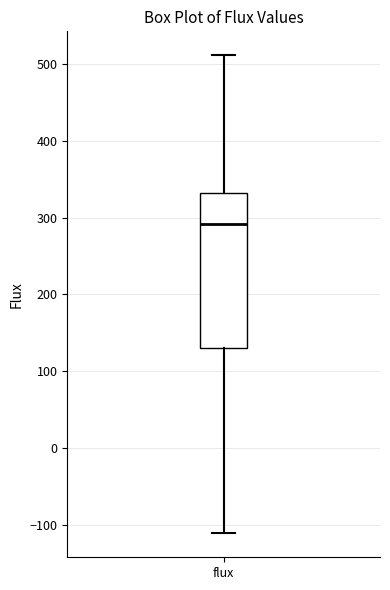

Where does the upper whisker of the box for flux end on the y-axis? The values are not printed on the chart, so give them approximately, as read against the axis.

510